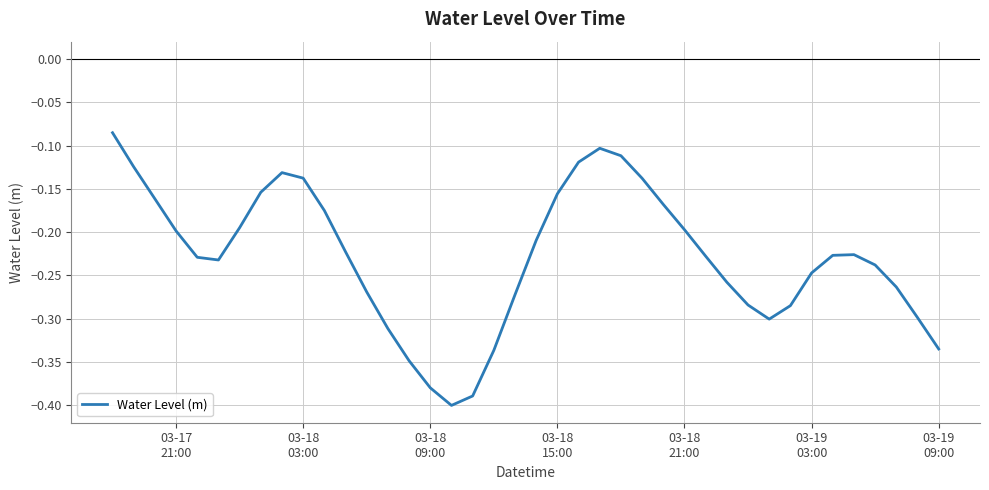

What is the difference between the maximum and minimum values?

0.3